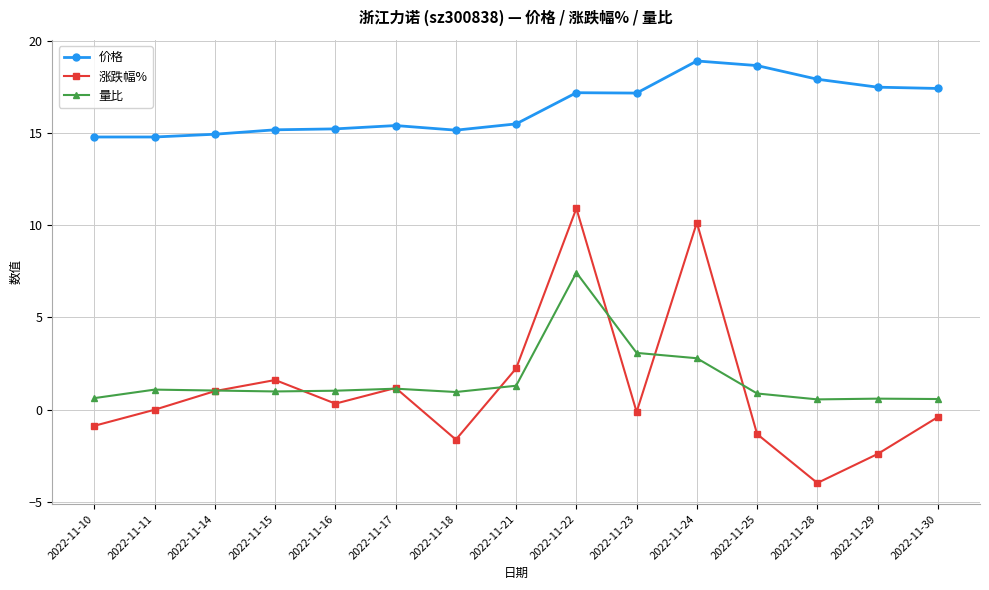

Is the value of 量比 at 2022-11-18 greater than the value of 价格 at 2022-11-28?

No